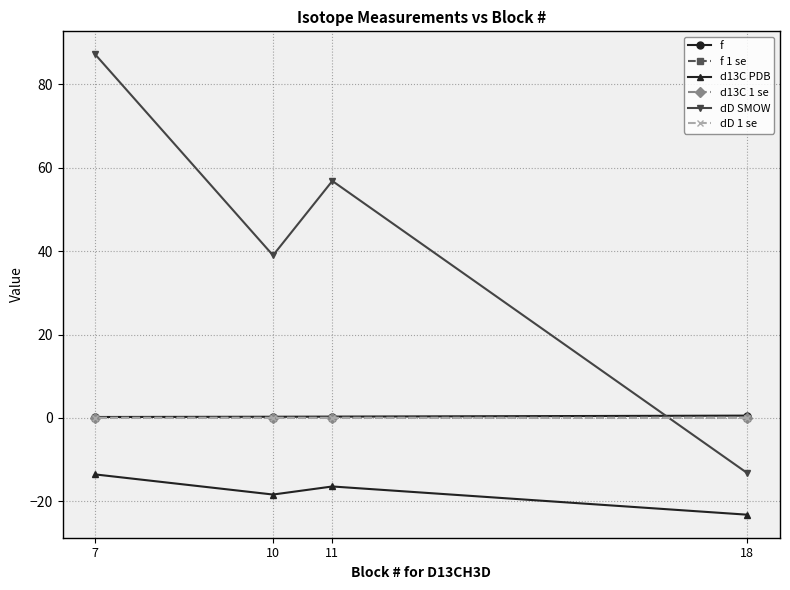

At which category does the chart reach its peak across all series?

7